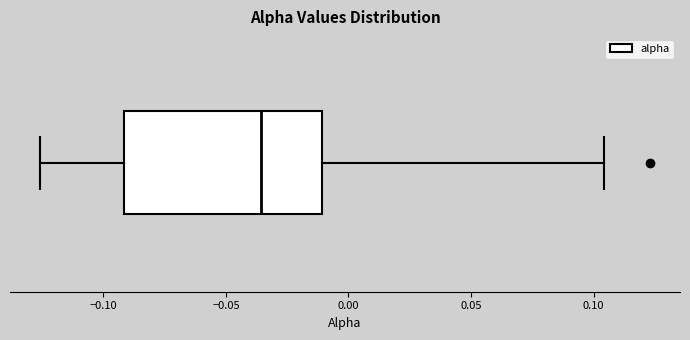

Read this box plot against the x-axis: the position of the median line, the range covered by the box, and the ends of both whiskers. The values are not printed on the chart, so give them approximately, as read against the axis.

median -0.035, box -0.090 to -0.010, whiskers -0.125 to 0.105